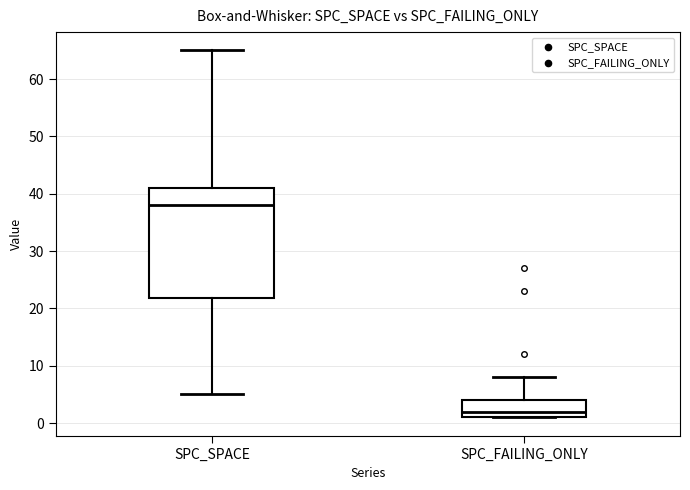

Reading left to right, transcribe this box plot: for each box, give where its median line is, the range the box spans, and where its two whiskers end, as read against the y-axis. The values are not printed on the chart, so give them approximately, as read against the axis.

SPC_SPACE: median 38, box 22 to 41, whiskers 5 to 65
SPC_FAILING_ONLY: median 2, box 1 to 4, whiskers 1 to 8